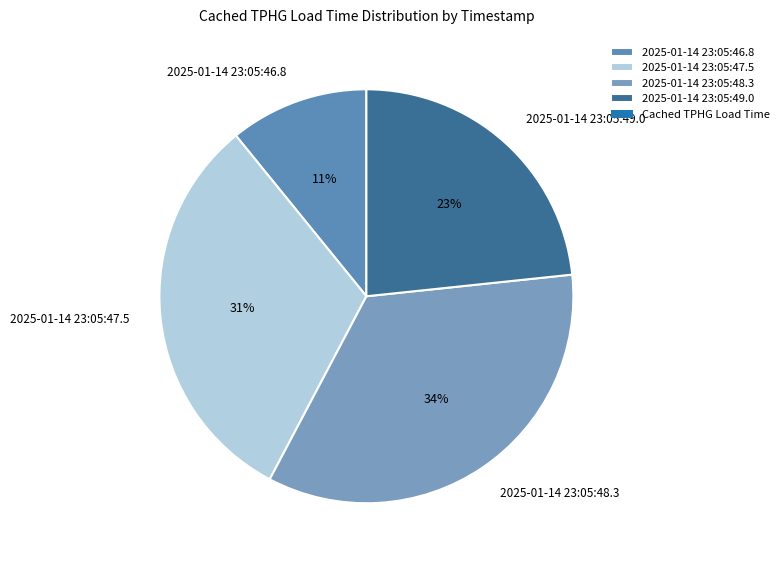

What is the smallest slice in the pie chart?

2025-01-14 23:05:46.8